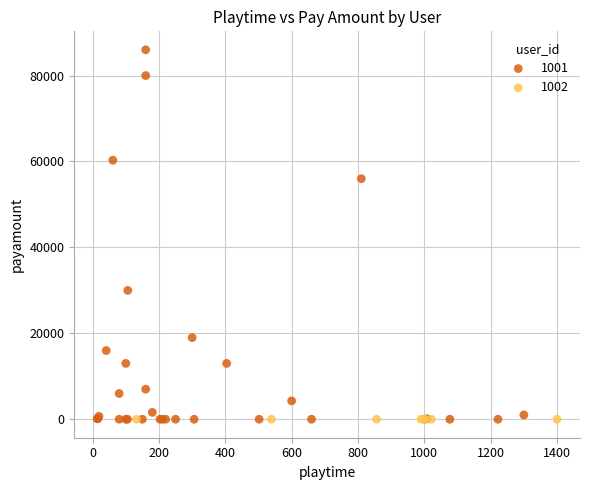

Which series contains the highest Y value?

1001